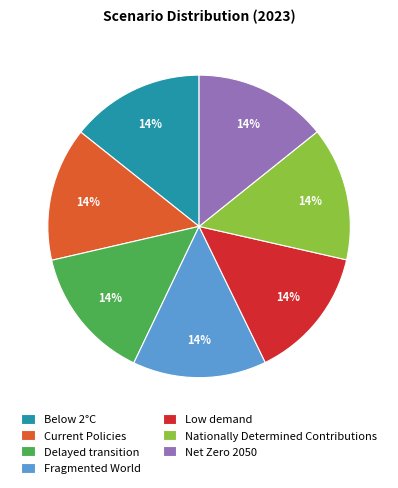

Does any single category account for the majority?

No